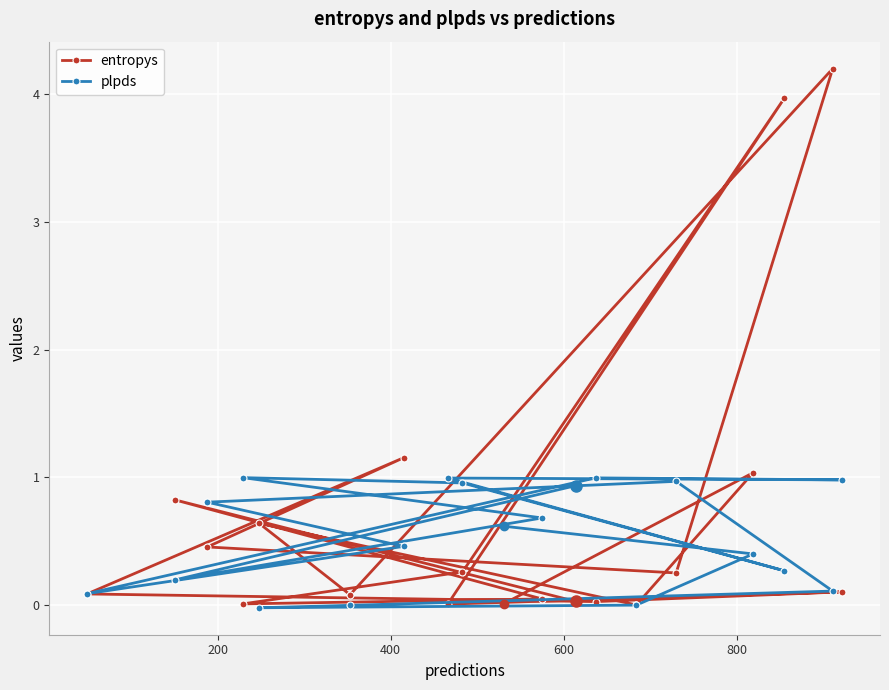

What is the value of the plpds point at the 18th from the left?

0.1